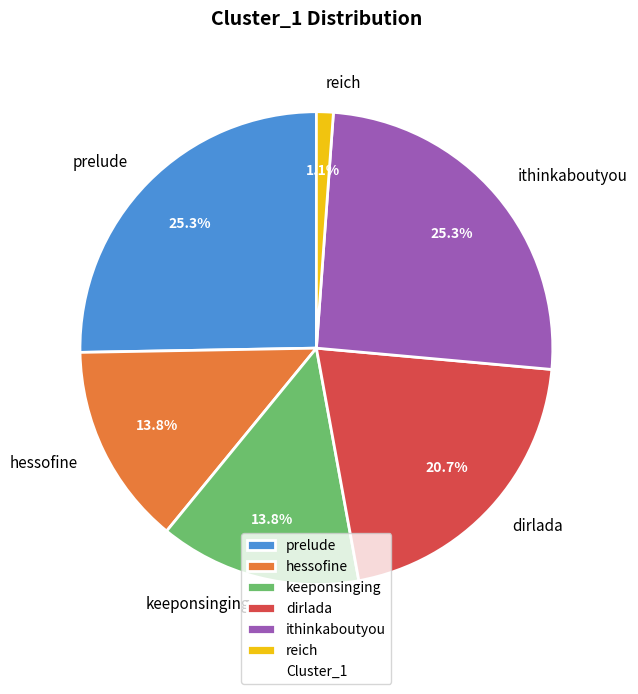

Which slice is the smallest?

reich